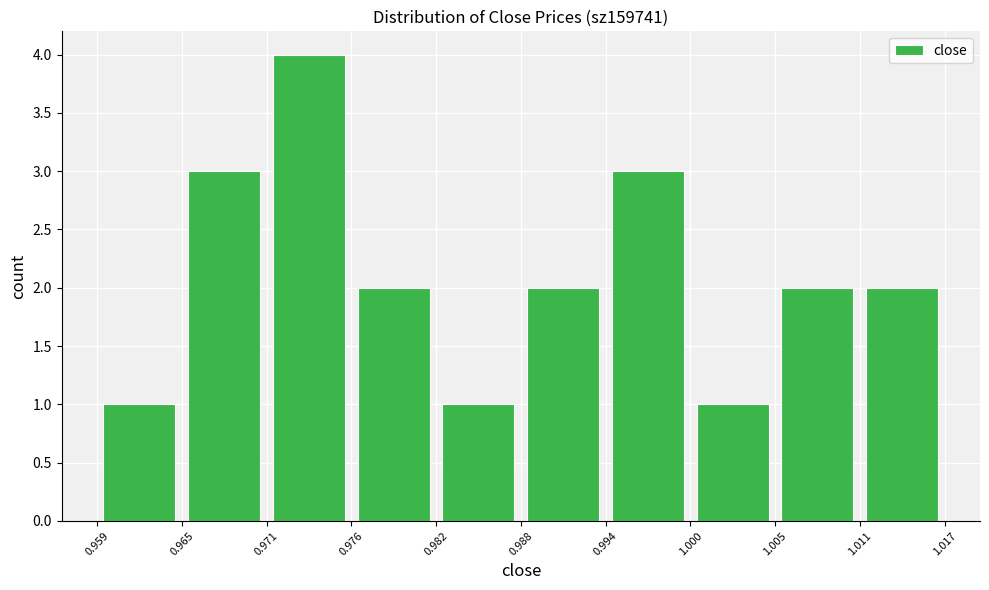

Reading left to right, list every bar in this chart as the range it spans on the x-axis followed by its height. The values are not printed on the chart, so give them approximately, as read against the axis.

0.959 to 0.965: 1
0.965 to 0.971: 3
0.971 to 0.976: 4
0.976 to 0.982: 2
0.982 to 0.988: 1
0.988 to 0.994: 2
0.994 to 1.000: 3
1.000 to 1.005: 1
1.005 to 1.011: 2
1.011 to 1.017: 2